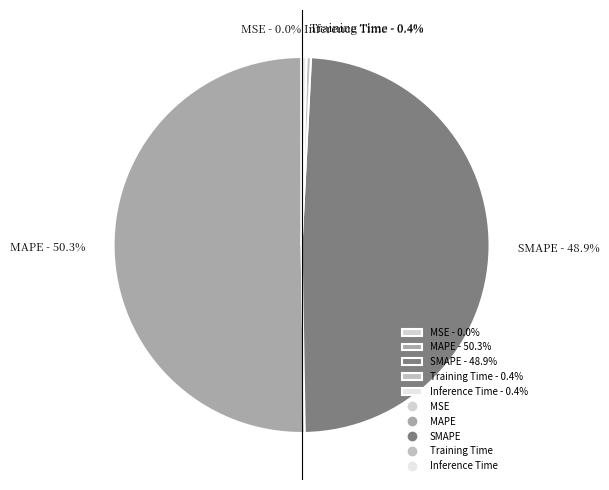

Do Inference Time - 0.4% and MAPE - 50.3% together represent more than half of the pie?

Yes